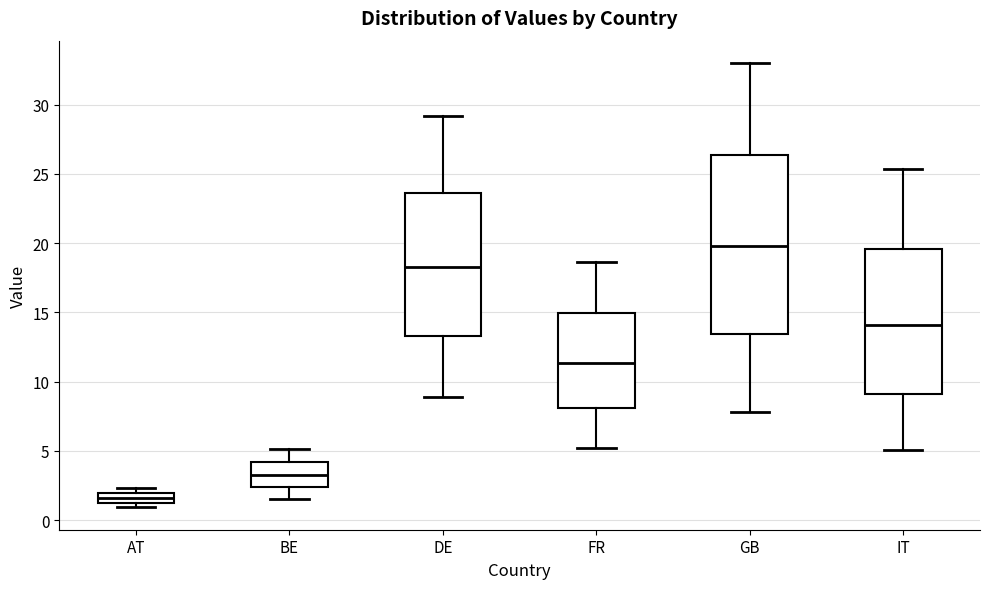

Which box has the highest median line?

GB